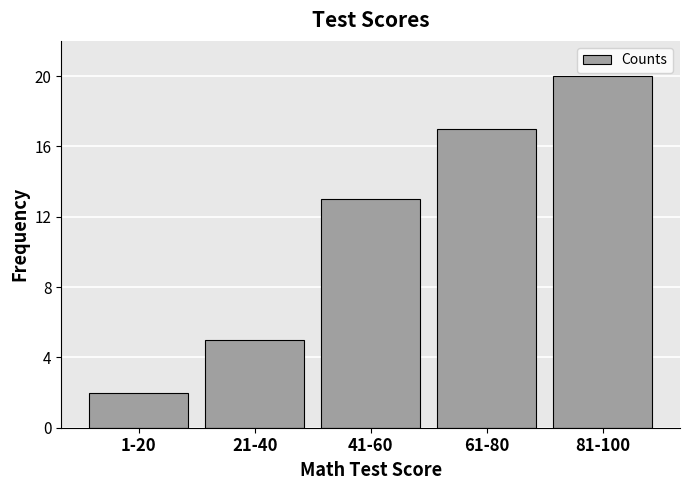

Reading left to right, transcribe all the data shown in this chart.

1-20=2	21-40=5	41-60=13	61-80=17	81-100=20